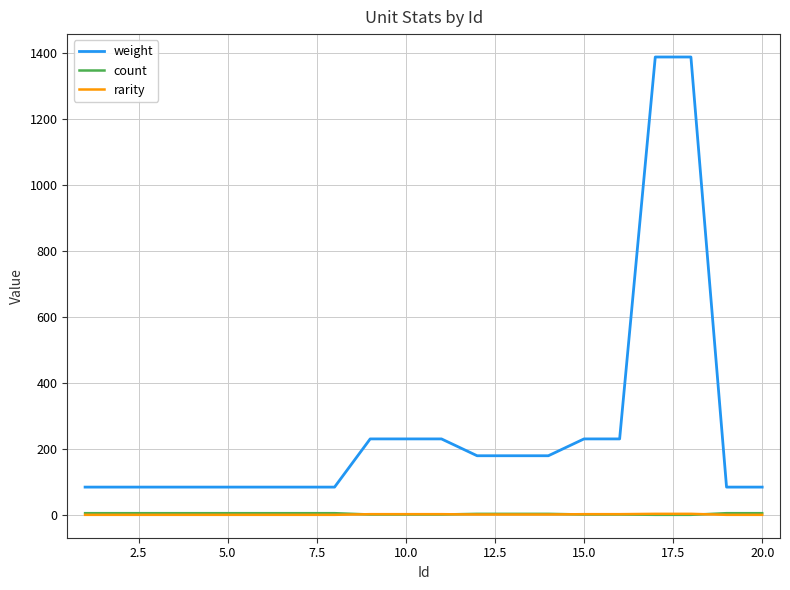

Which series has the largest total across all categories?

weight